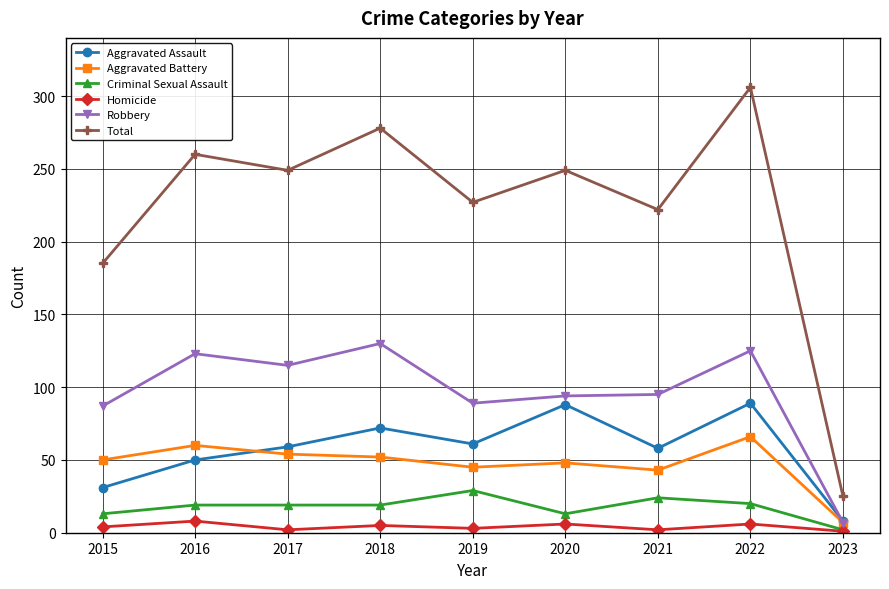

True or false: Aggravated Battery has more than 2 points higher than both neighbors.

True